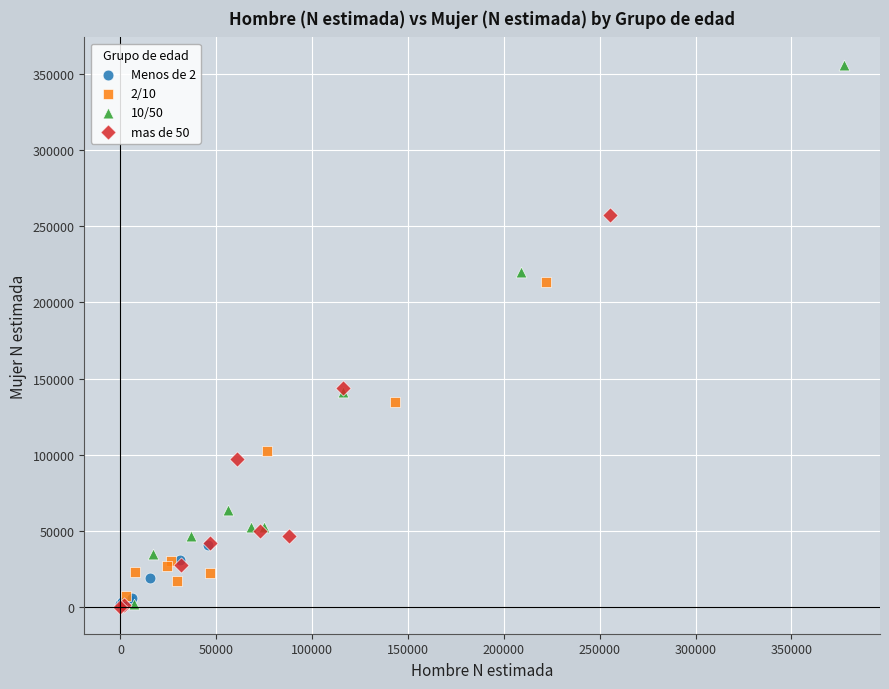

What are all the series names shown in the legend?

Menos de 2, 2/10, 10/50, mas de 50